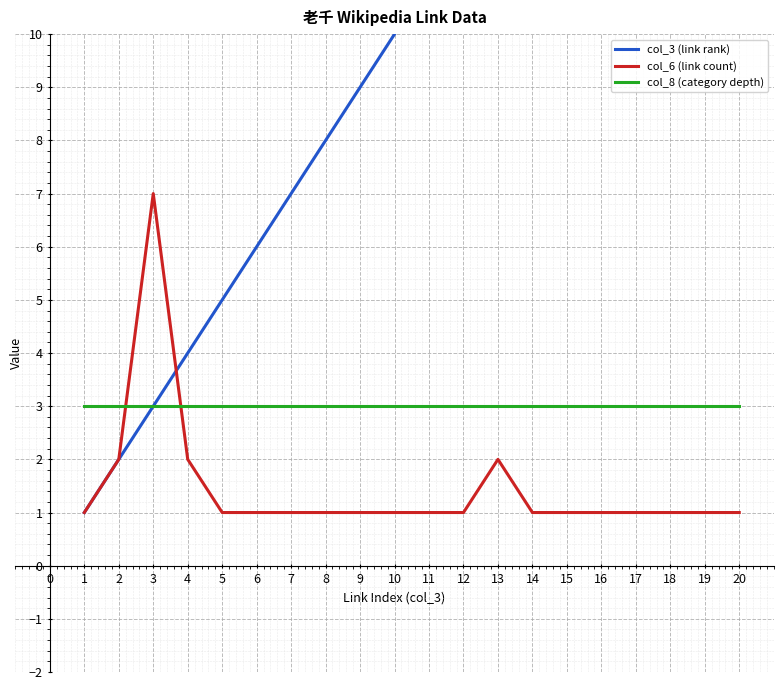

List the series in order of their peak value, lowest first.

col_8 (category depth), col_6 (link count), col_3 (link rank)